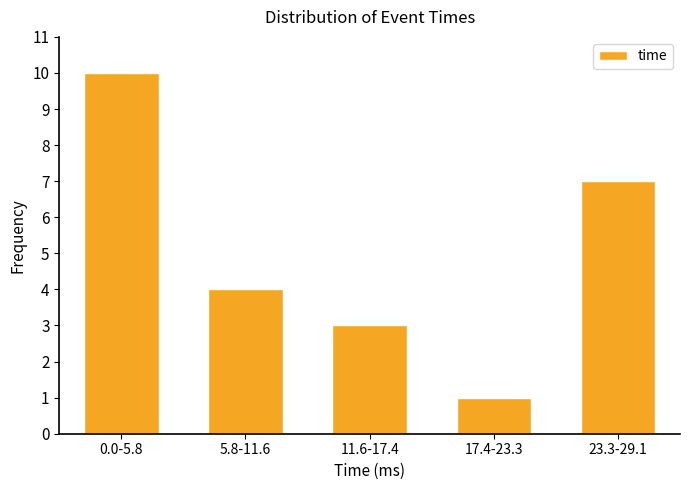

Reading left to right, extract all data points from this chart.

10	4	3	1	7